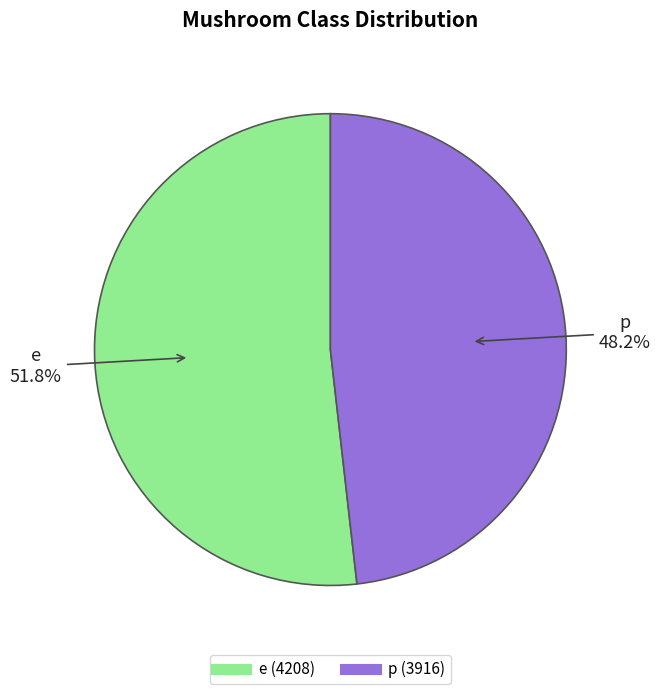

Which category has the biggest portion of the pie?

e